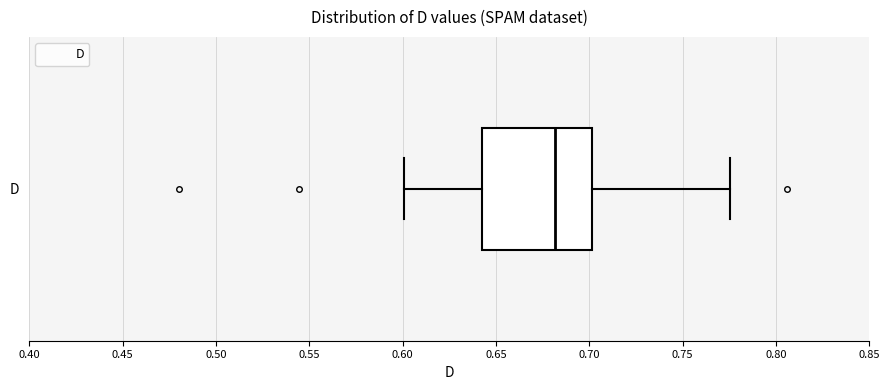

Transcribe this box plot: give where the median line is, the range the box spans, and where the two whiskers end, as read against the x-axis. The values are not printed on the chart, so give them approximately, as read against the axis.

median 0.680, box 0.645 to 0.700, whiskers 0.600 to 0.775